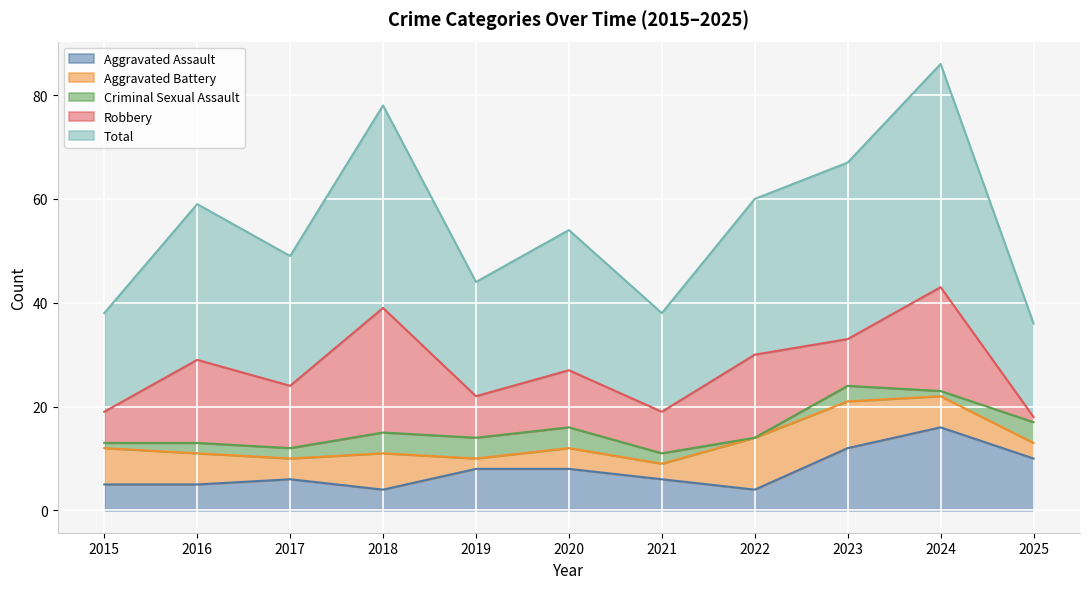

At which label is Aggravated Battery closest to 6?

2016